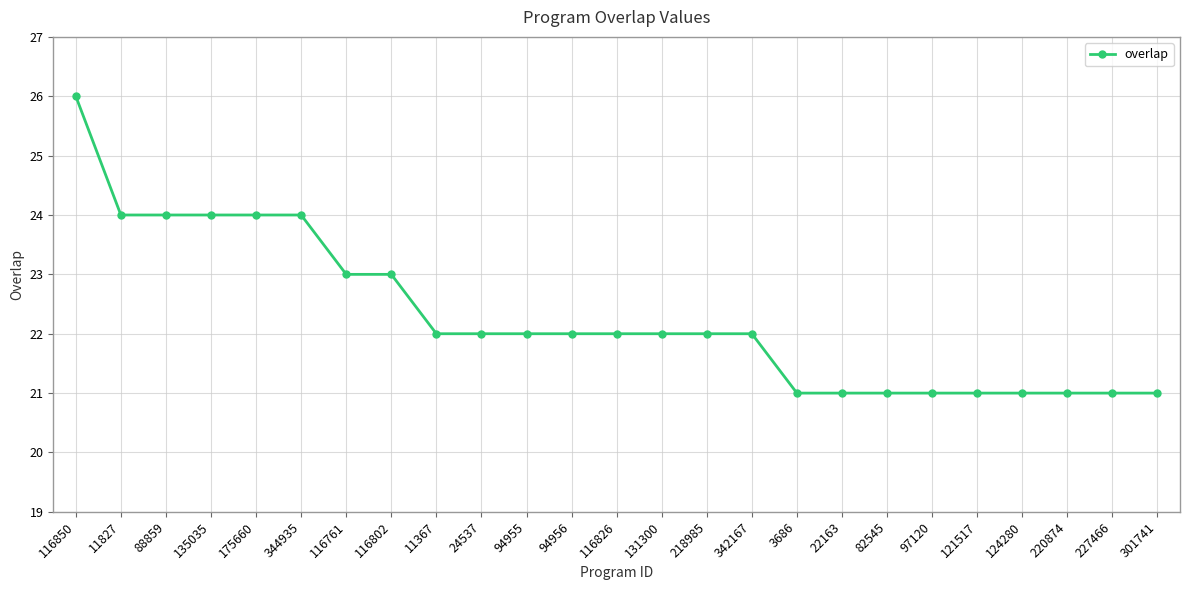

Approximately how many times larger is the value at 97120 compared to 3686?

1.0